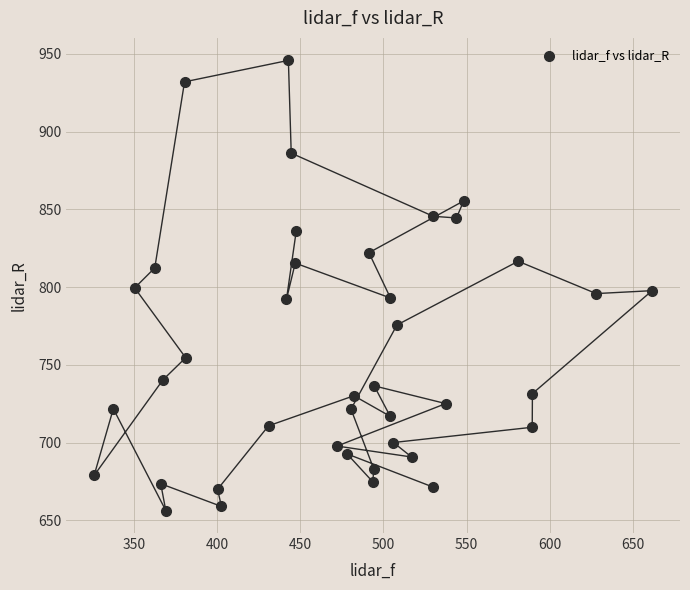

What is the range of Y values (max minus min)?

289.6